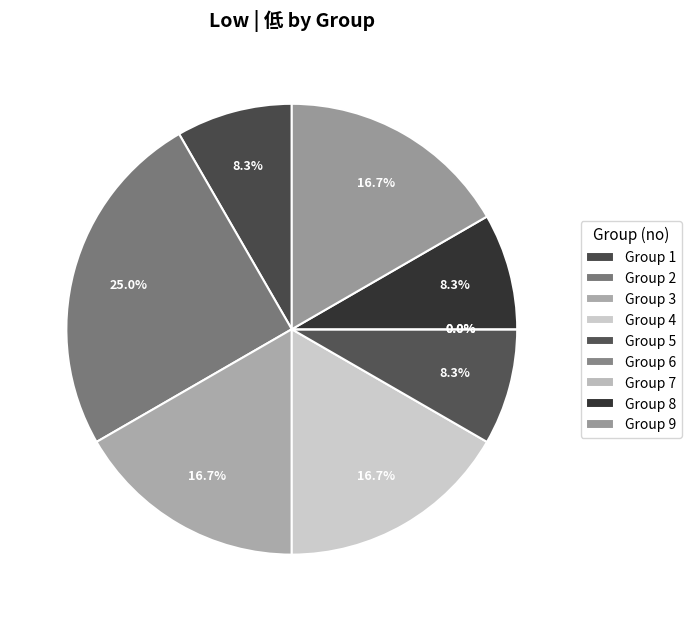

Rank the categories by value from lowest to highest.

6, 7, 1, 5, 8, 3, 4, 9, 2